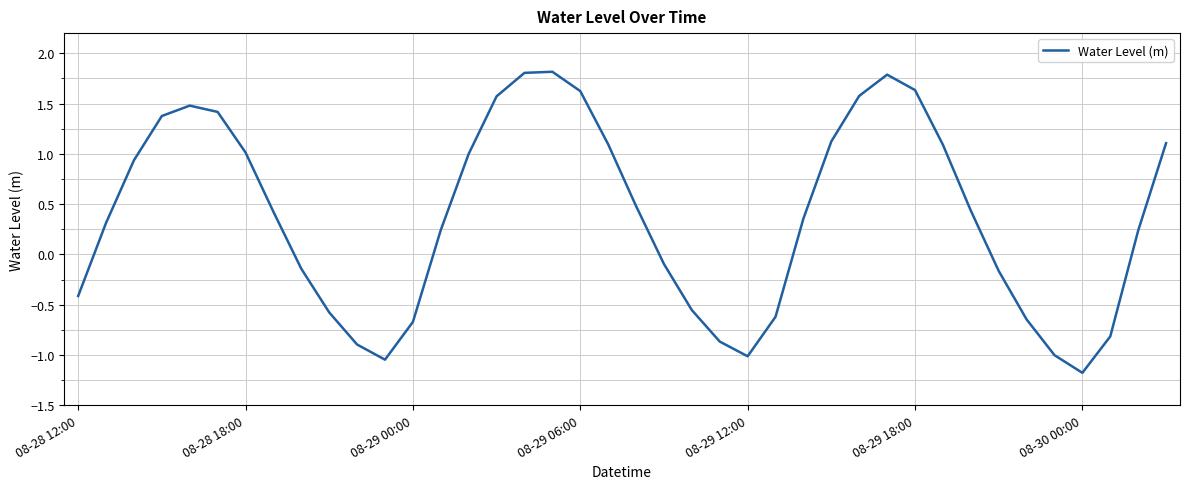

Does the chart have visible grid lines?

Yes